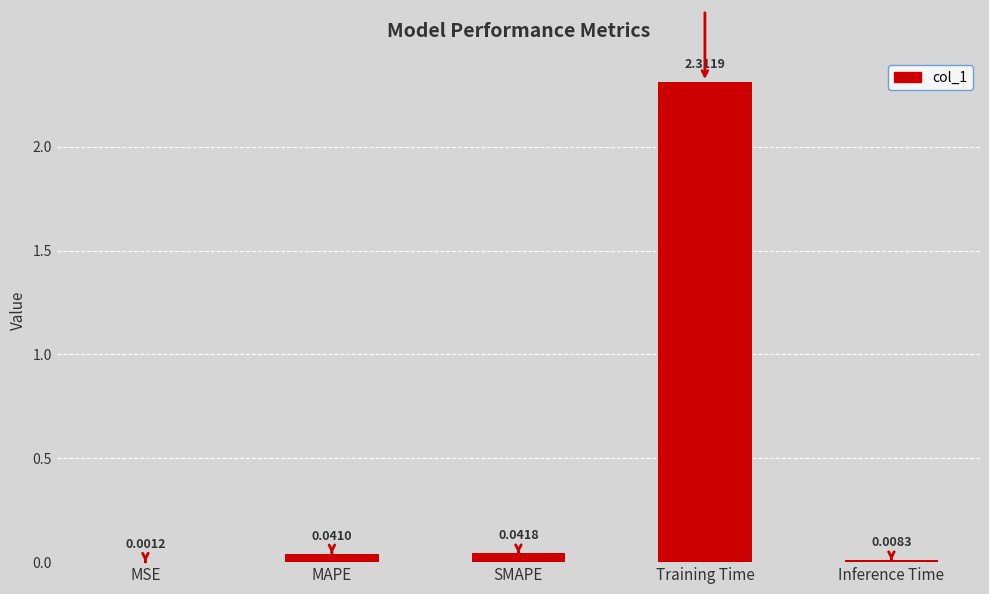

At which category does the chart reach its peak across all series?

Training Time